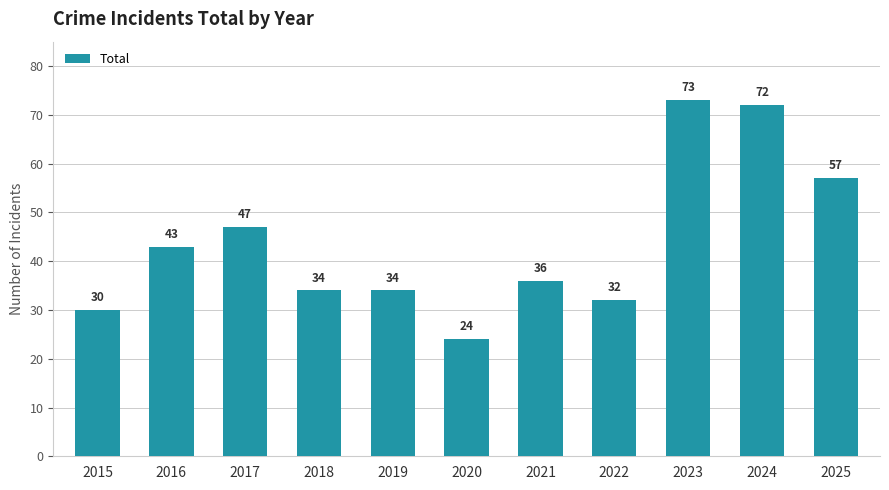

What is the difference between the maximum and second lowest values?

43